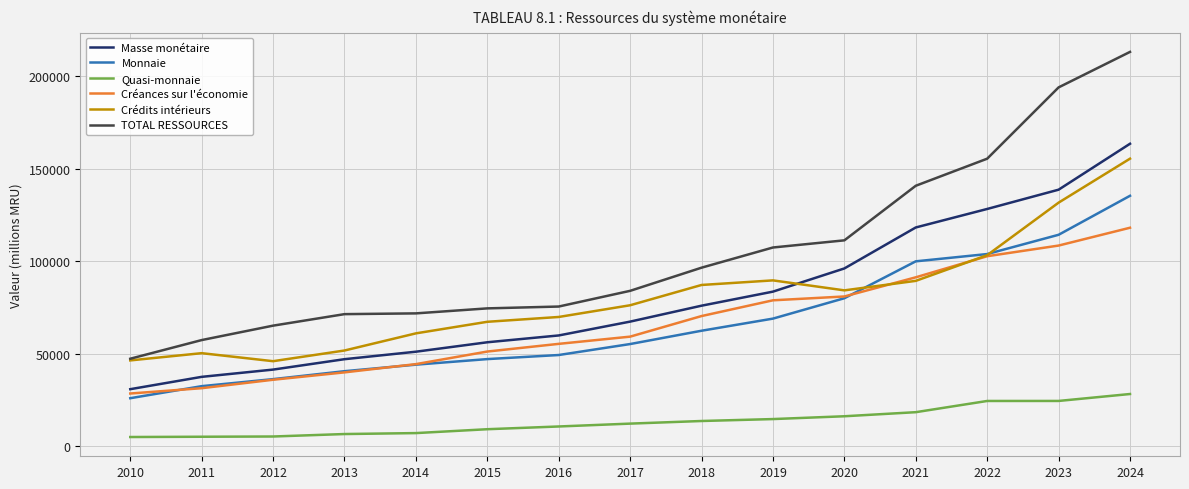

The value of Monnaie at 2019 is 68910.0. True or false?

True